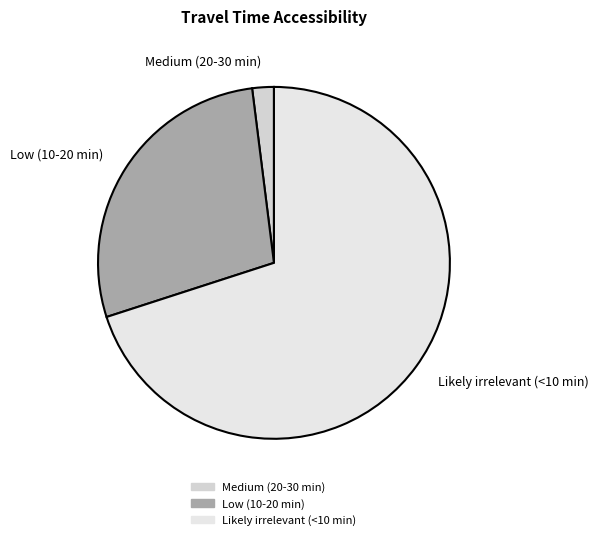

Which category has the smallest portion of the pie?

Medium (20-30 min)